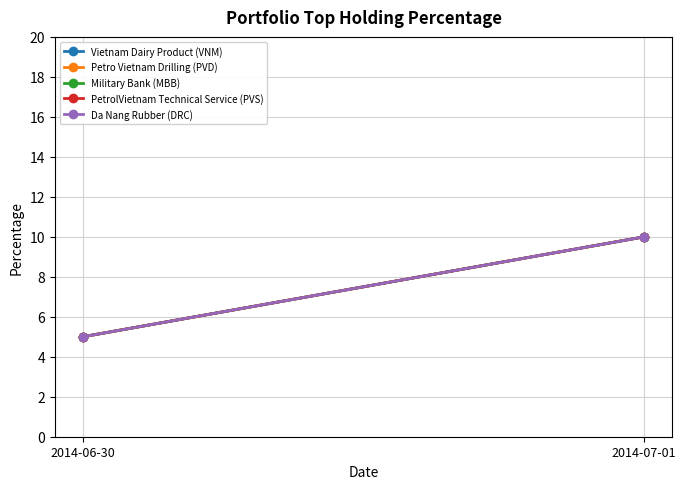

What is the difference between the Petro Vietnam Drilling (PVD) values at 2014-06-30 and 2014-07-01?

5